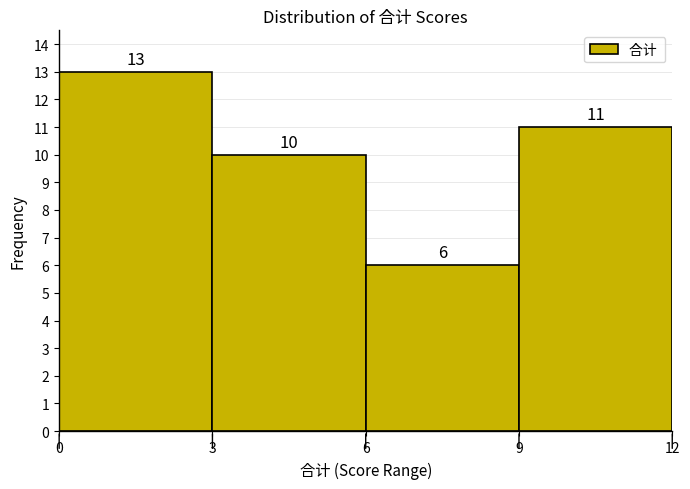

Reading left to right, transcribe this chart: for each bar, give the range it covers on the x-axis and its height.

0 to 3: 13
3 to 6: 10
6 to 9: 6
9 to 12: 11